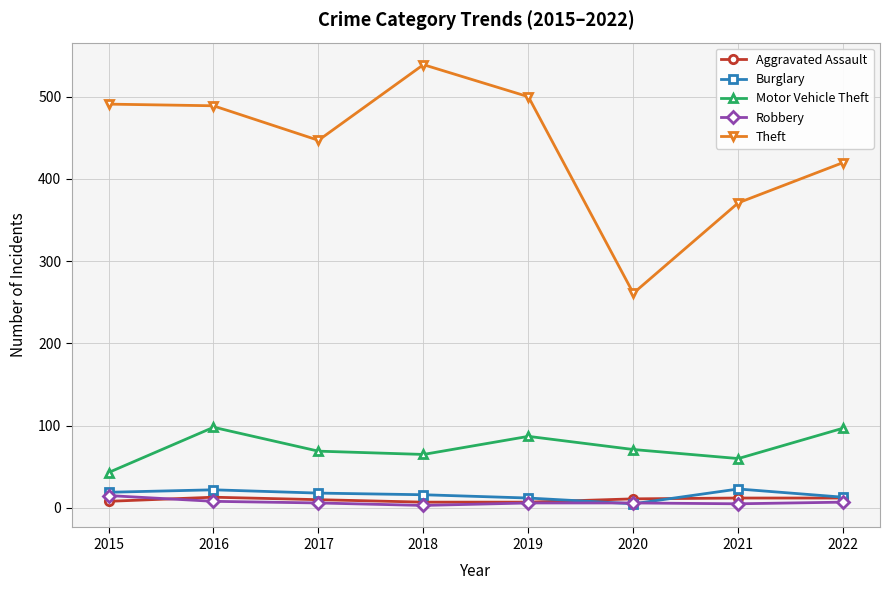

In Motor Vehicle Theft, how many points are lower than both neighbors (excluding endpoints)?

2